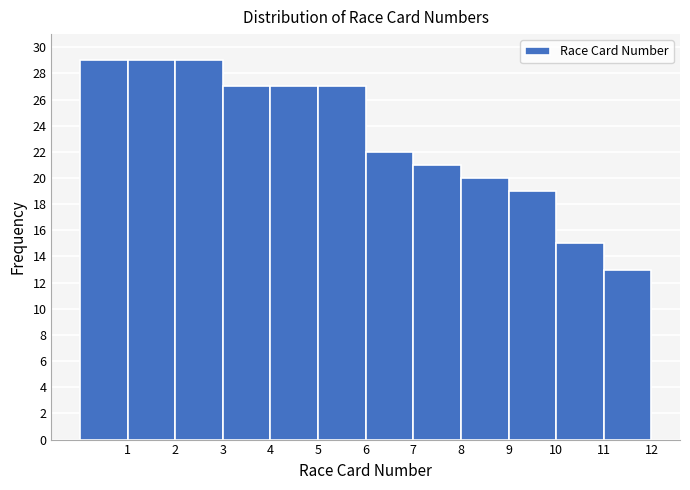

What is the height of the bar covering 6 to 7 on the x-axis? The values are not printed on the chart, so give them approximately, as read against the axis.

22